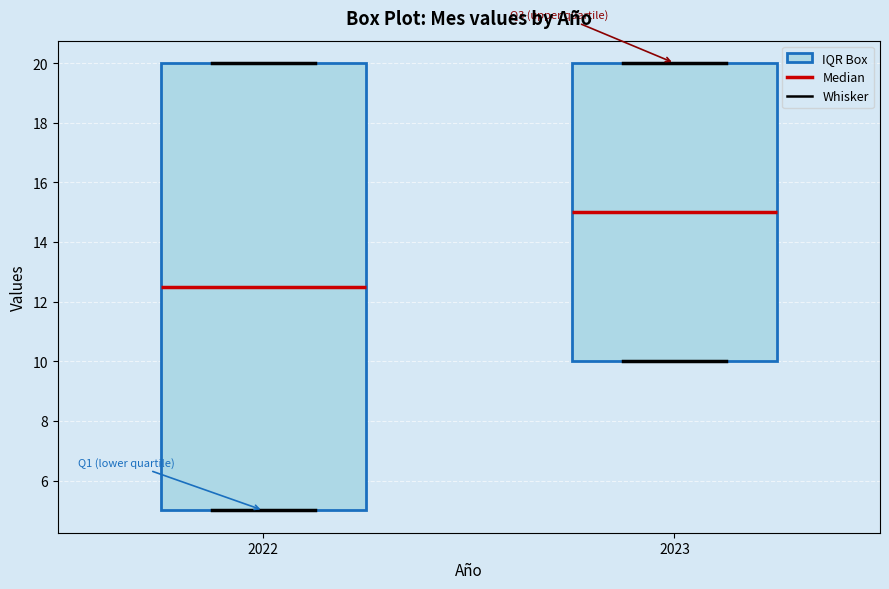

Where does the median line of the box at x = 2023 sit on the y-axis? The values are not printed on the chart, so give them approximately, as read against the axis.

15.0